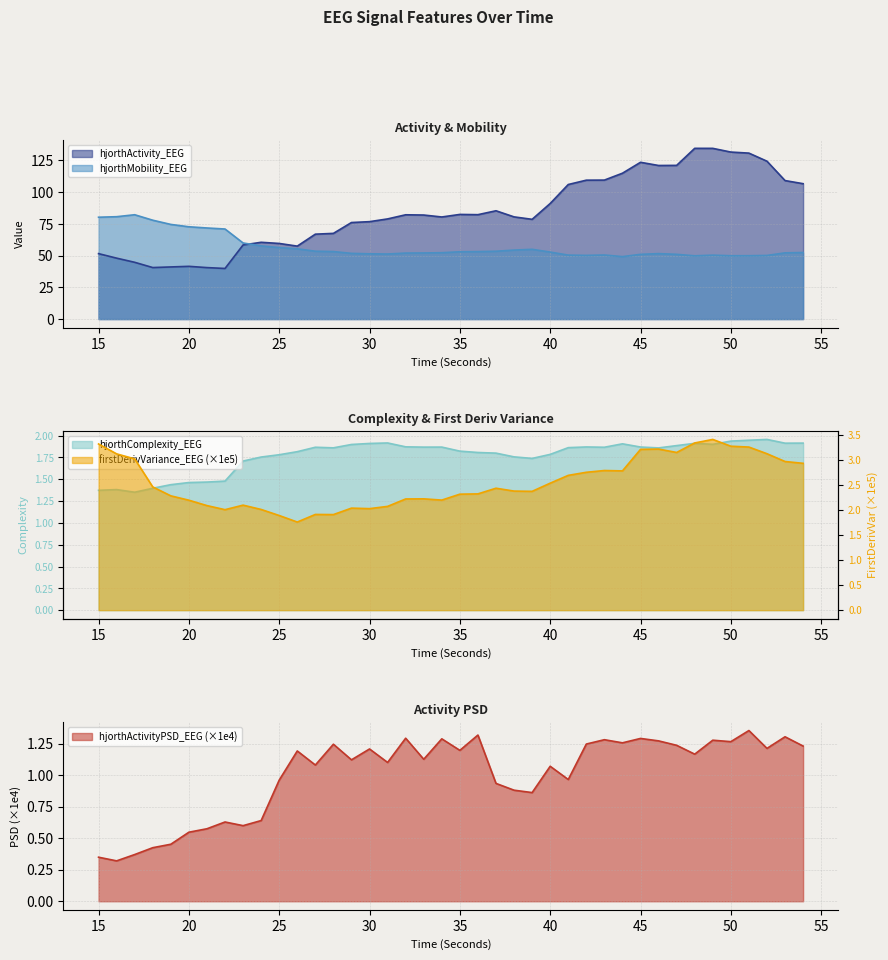

How many data points in hjorthMobility_EEG are above 52?

24